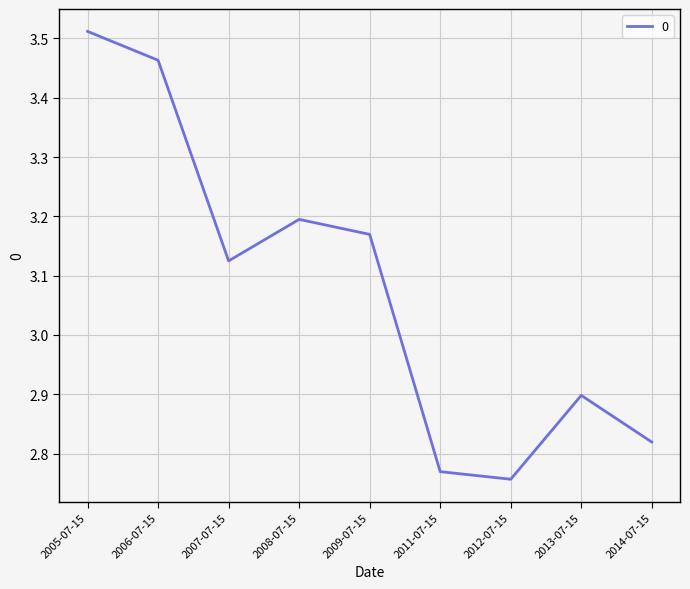

True or false: the data has more than 1 interior local peaks.

True